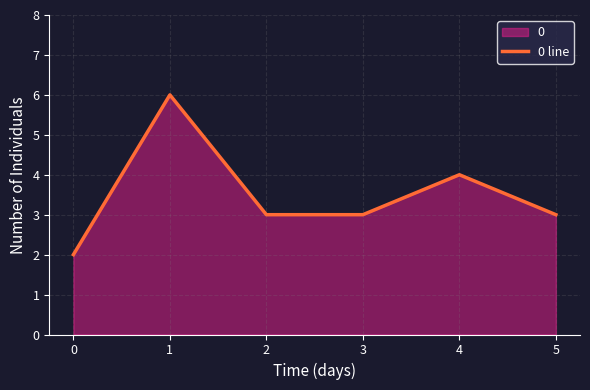

True or false: the data shows 2 at 2.

False